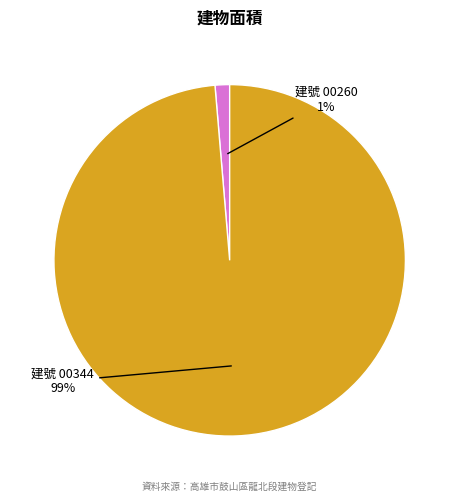

Is there any slice that represents more than half of the pie?

Yes